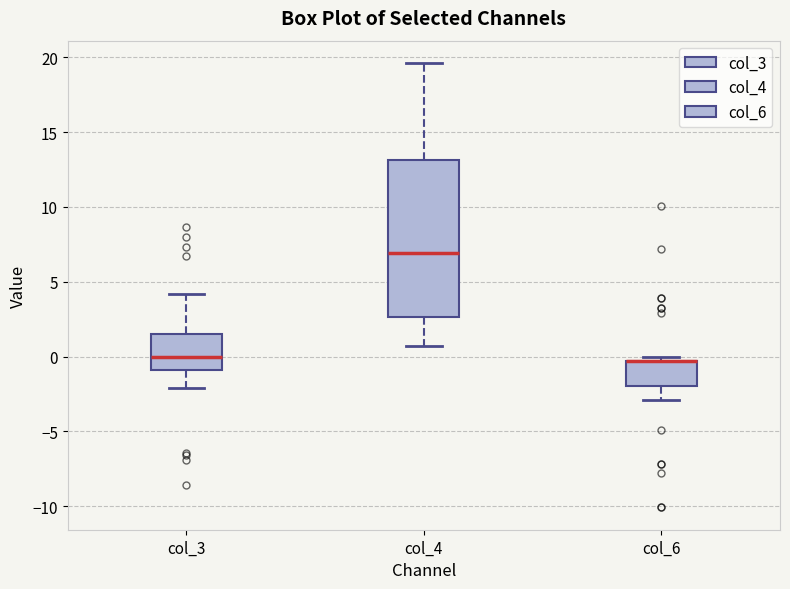

Reading left to right, read every box against the y-axis: the position of its median line, the range the box covers, and the ends of its whiskers. The values are not printed on the chart, so give them approximately, as read against the axis.

col_3: median 0.0, box -1.0 to 1.5, whiskers -2.0 to 4.0
col_4: median 7.0, box 2.5 to 13.0, whiskers 0.5 to 19.5
col_6: median -0.5 (drawn on the box's upper edge), box -2.0 to -0.5, whiskers -3.0 to 0.0